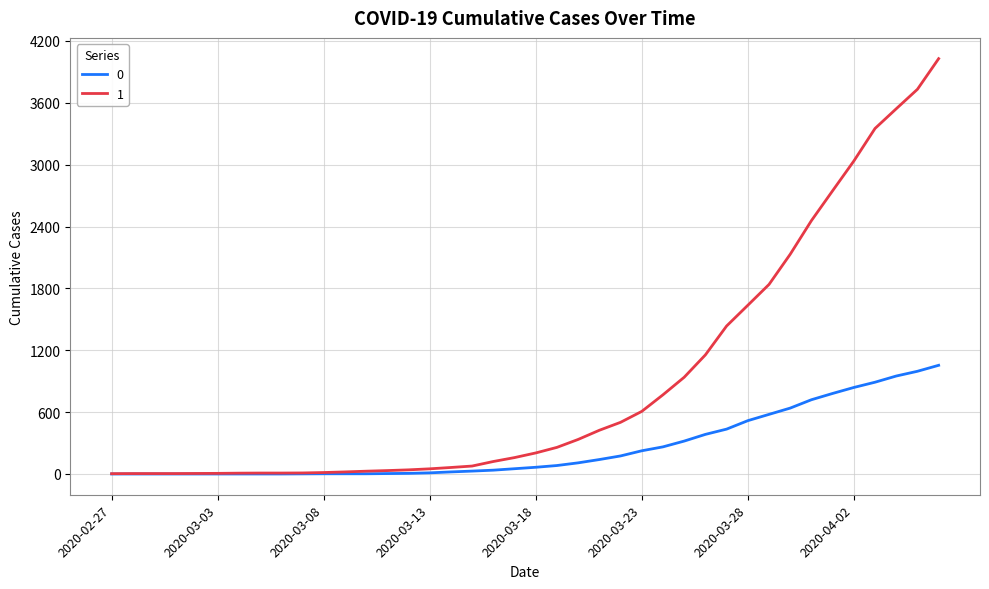

What is the maximum value shown in the chart?

4028